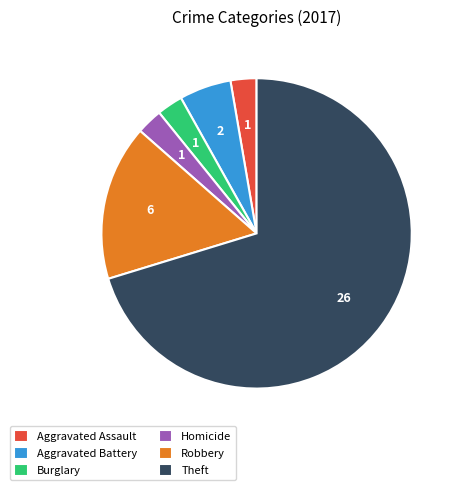

Which slice represents more than half of the pie?

Theft